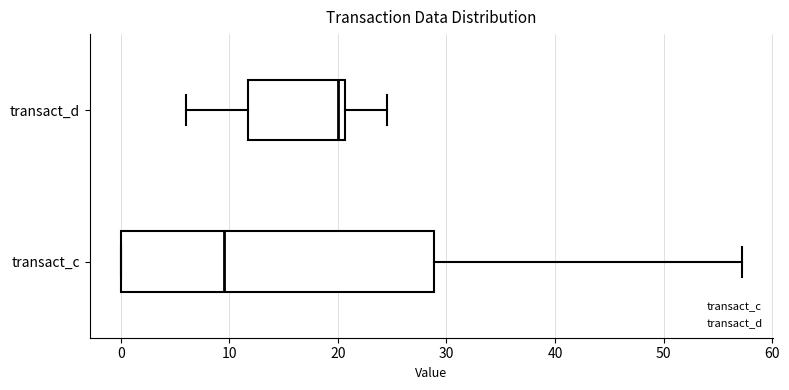

Which box has the furthest to the left median line?

transact_c